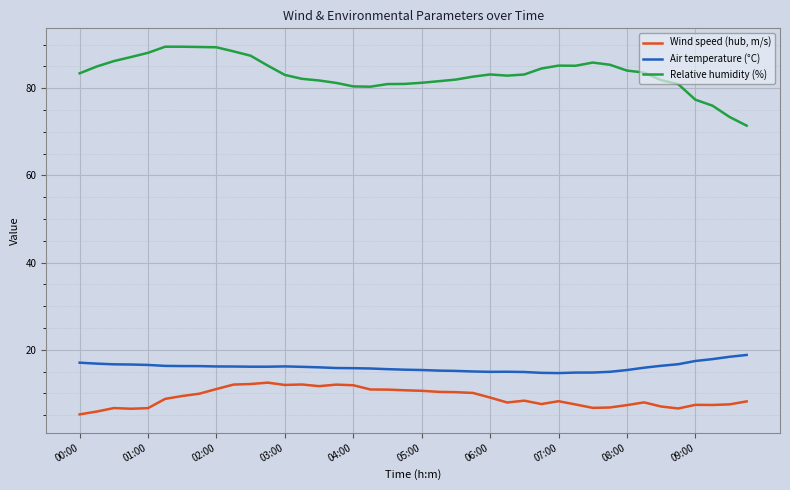

Which series has the largest total across all categories?

Relative humidity (%)